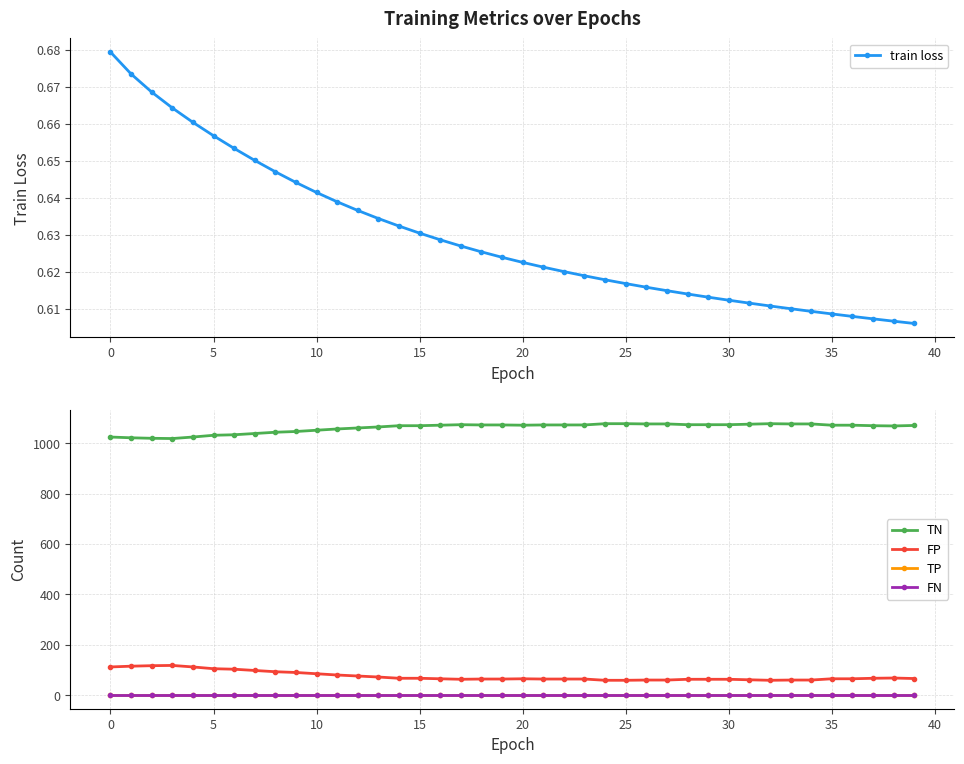

True or false: FN and FP intersect in this chart.

False